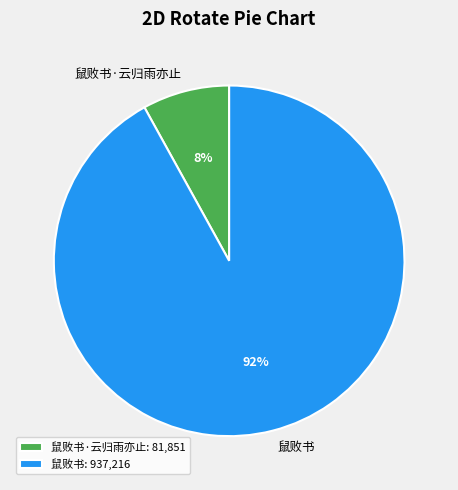

Which has a higher value, 鼠败书·云归雨亦止 or 鼠败书?

鼠败书